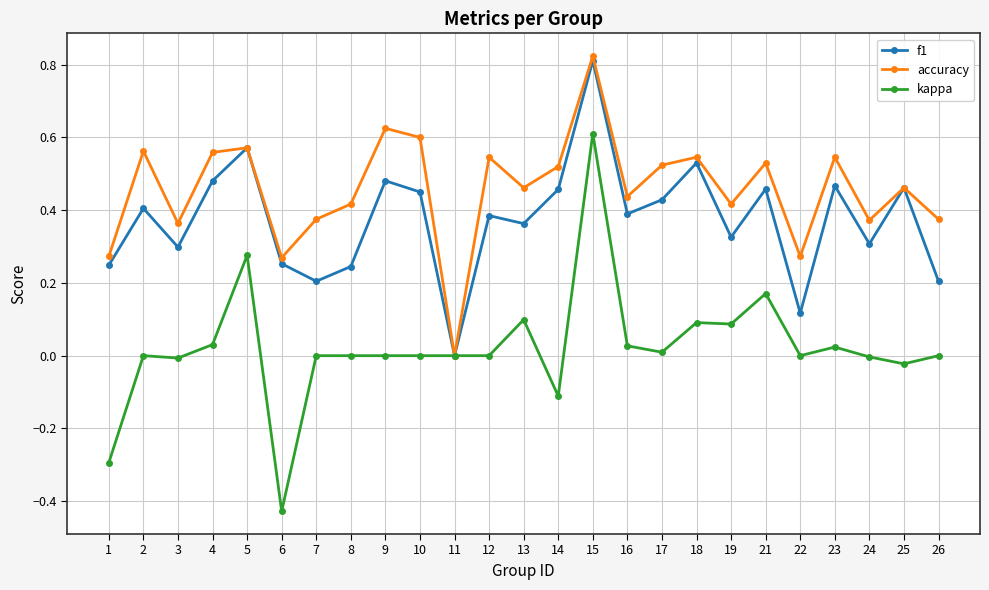

True or false: f1 has a value of 0.5 at 16.

False